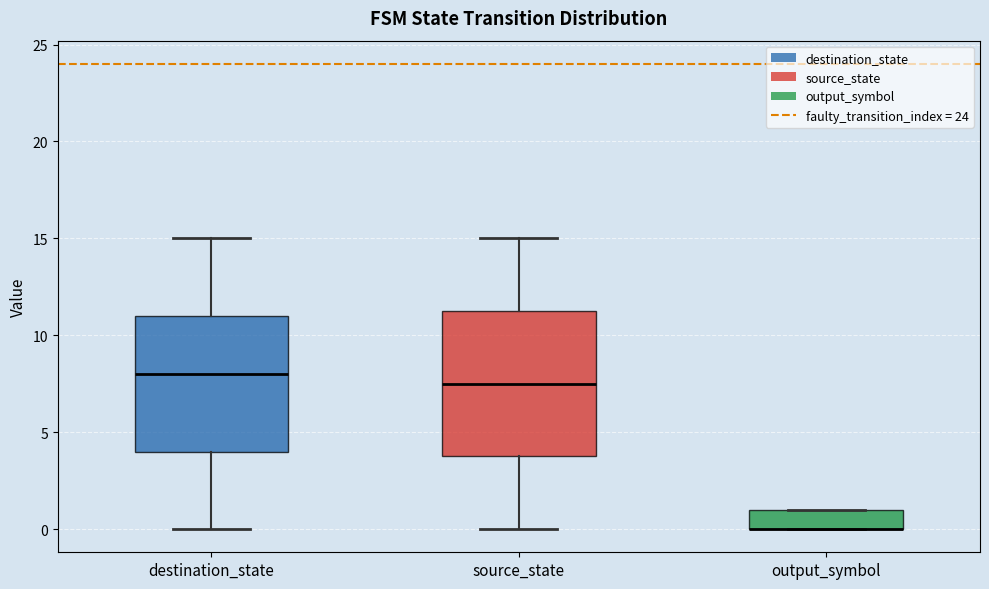

Reading left to right, transcribe this box plot: for each box, give where its median line is, the range the box spans, and where its two whiskers end, as read against the y-axis. The values are not printed on the chart, so give them approximately, as read against the axis.

destination_state: median 8.0, box 4.0 to 11.0, whiskers 0.0 to 15.0
source_state: median 7.5, box 4.0 to 11.5, whiskers 0.0 to 15.0
output_symbol: median 0.0 (drawn on the box's lower edge), box 0.0 to 1.0, whiskers 0.0 to 1.0